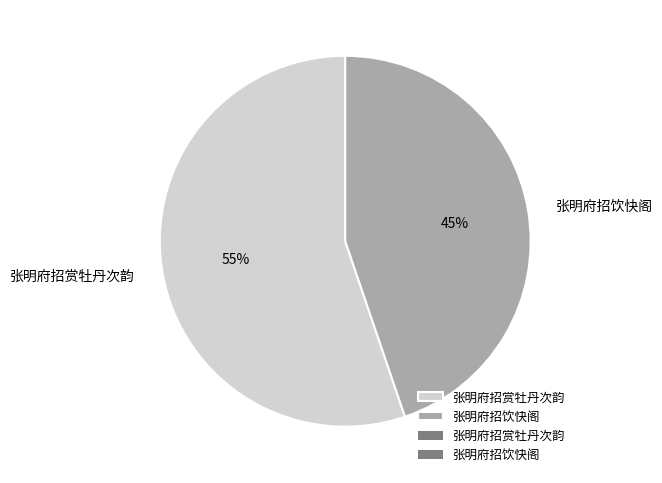

Is it true that 张明府招饮快阁 is 31% of the pie?

False